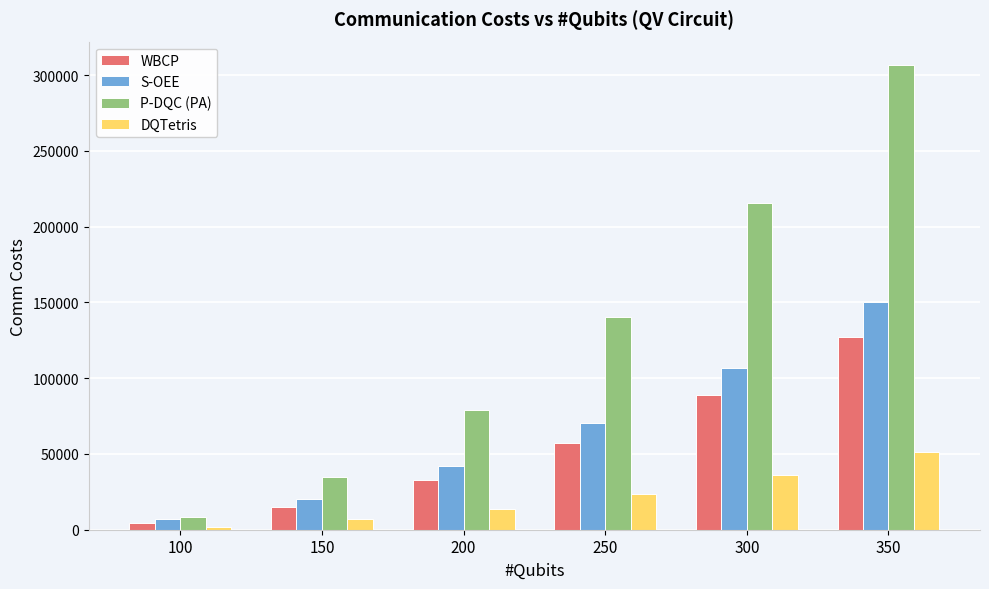

Which series has the largest total across all categories?

P-DQC (PA)